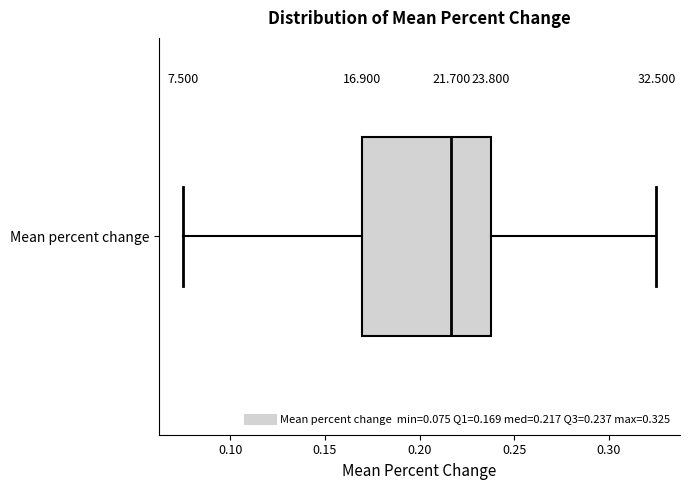

Read this box plot against the x-axis: the position of the median line, the range covered by the box, and the ends of both whiskers. The values are not printed on the chart, so give them approximately, as read against the axis.

median 0.215, box 0.170 to 0.240, whiskers 0.075 to 0.325